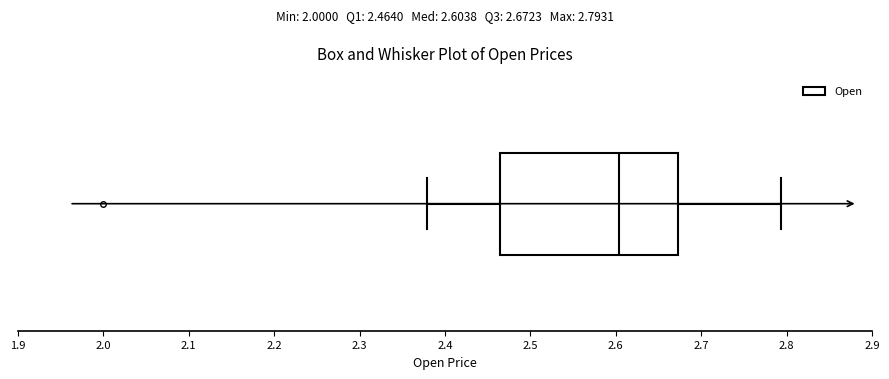

Read this box plot against the x-axis: the position of the median line, the range covered by the box, and the ends of both whiskers. The values are not printed on the chart, so give them approximately, as read against the axis.

median 2.60, box 2.46 to 2.67, whiskers 2.38 to 2.79